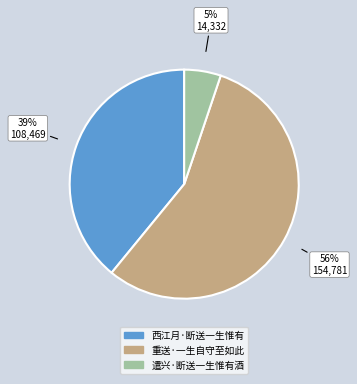

Which slice is the largest?

重送·一生自守至如此